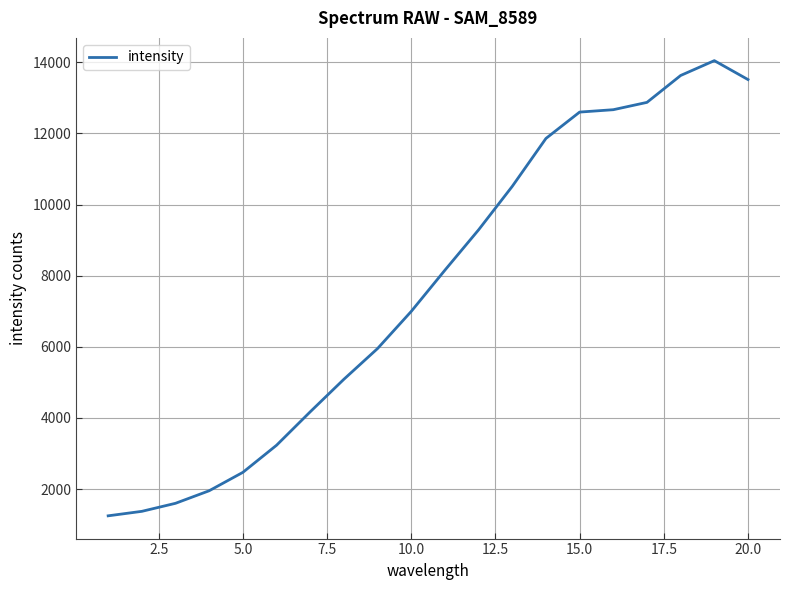

What is the difference between the maximum and minimum values?

12796